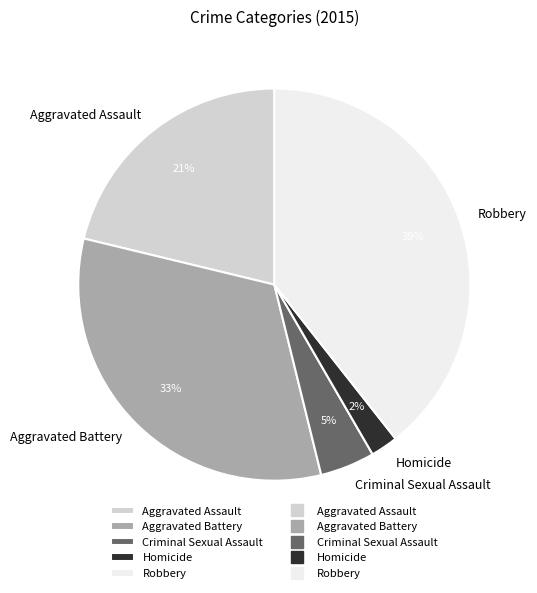

Is there any slice that represents more than half of the pie?

No